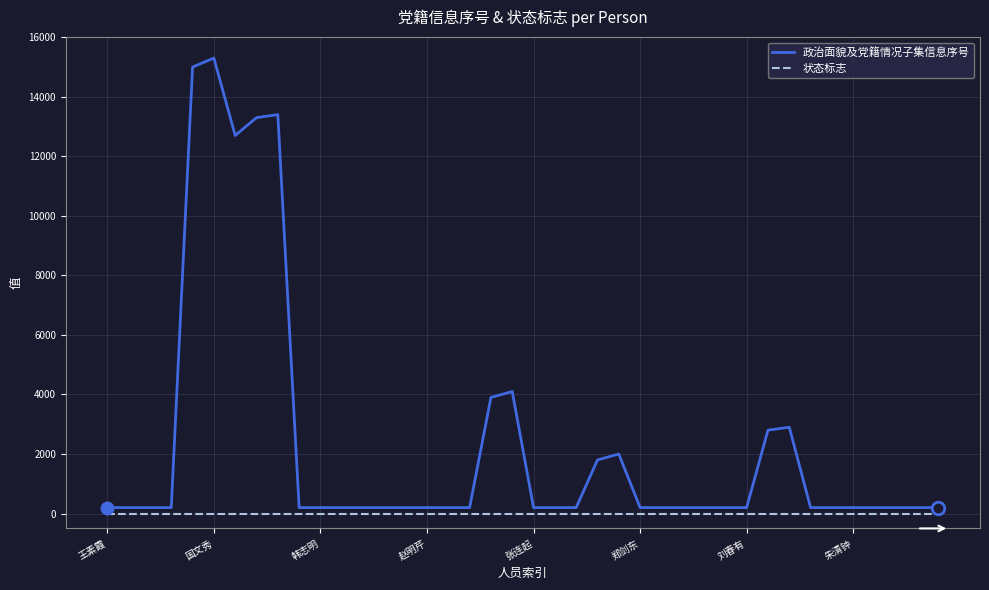

List the series in order of their peak value, lowest first.

状态标志, 政治面貌及党籍情况子集信息序号